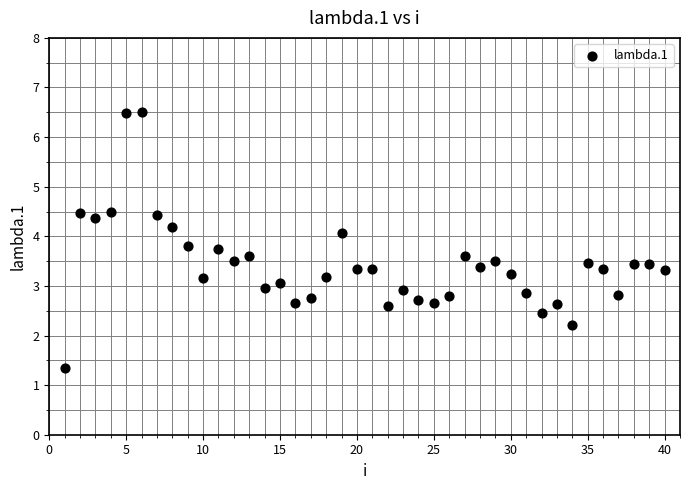

What is the range of Y values (max minus min)?

5.2